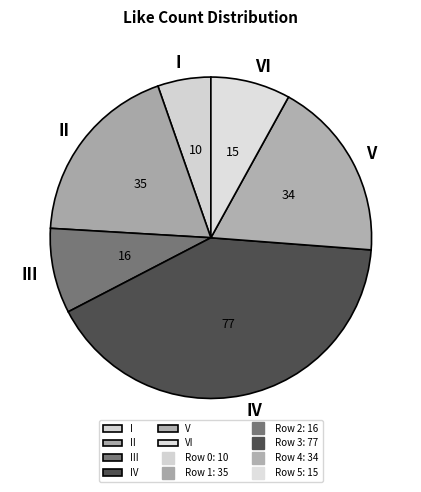

Is it true that IV is 32% of the pie?

False